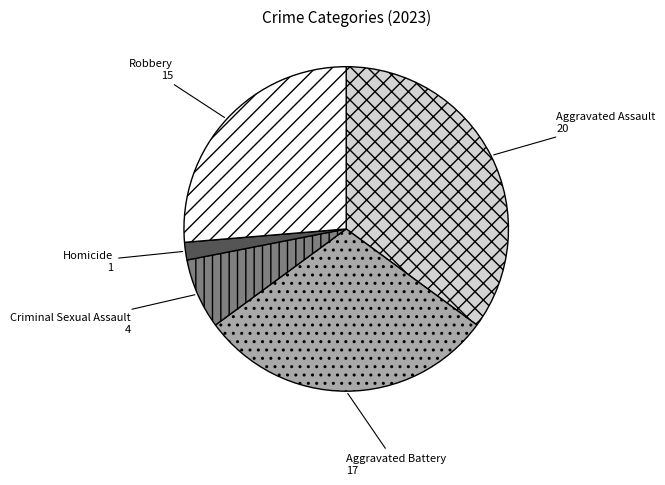

Does any single category account for the majority?

No